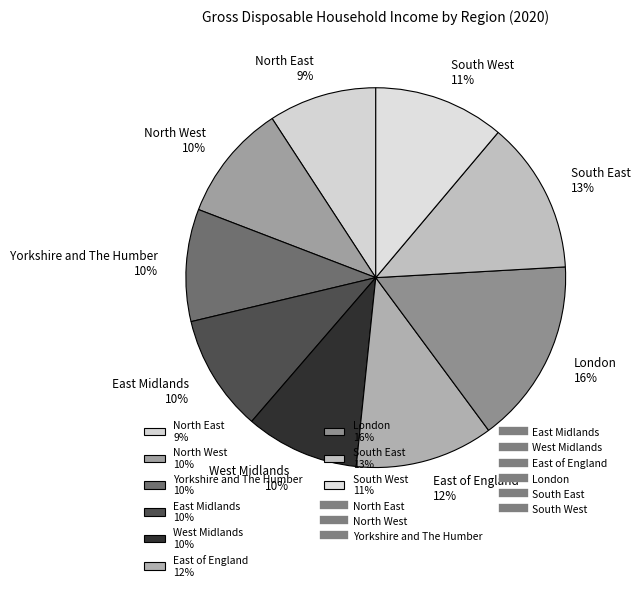

Is there any slice that represents more than half of the pie?

No